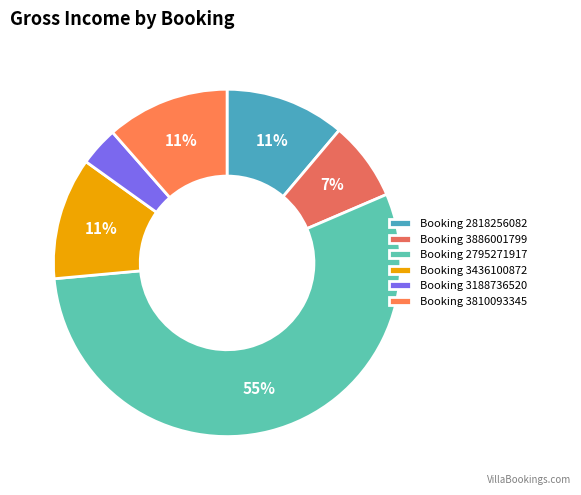

To the nearest percent, what is the difference between the largest and smallest slice percentages?

51%